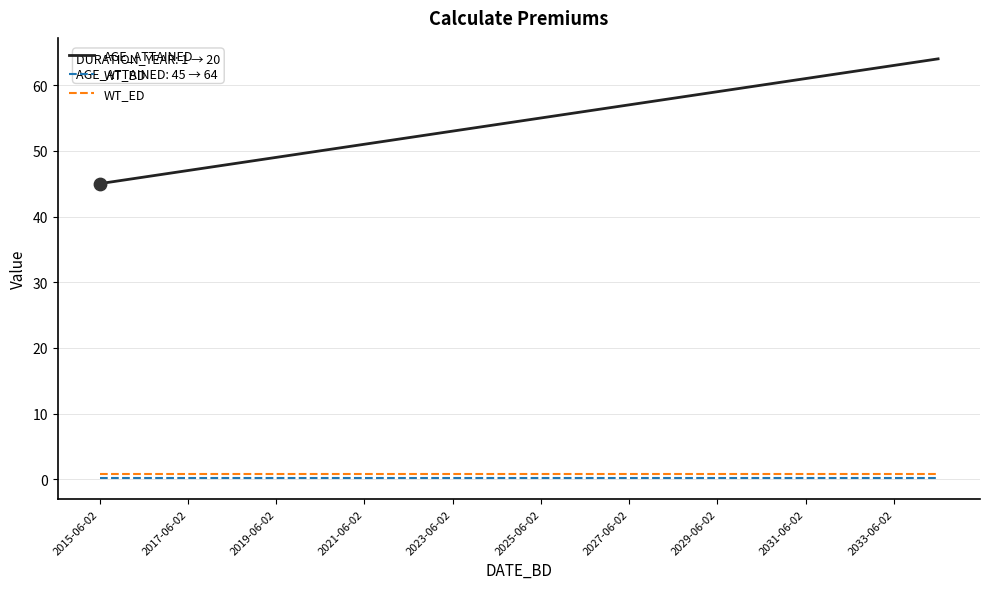

What are all the series names shown in the legend?

AGE_ATTAINED, WT_BD, WT_ED